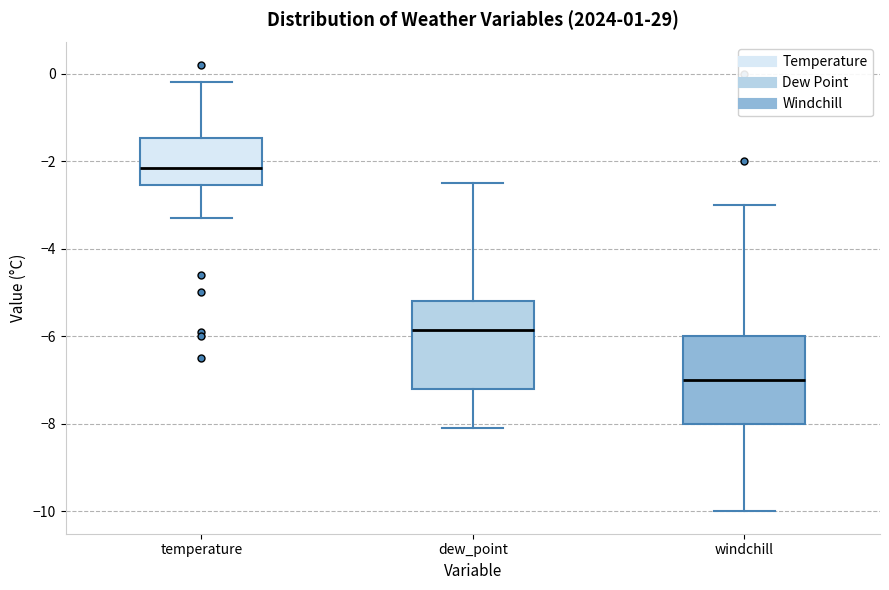

Reading left to right, transcribe this box plot: for each box, give where its median line is, the range the box spans, and where its two whiskers end, as read against the y-axis. The values are not printed on the chart, so give them approximately, as read against the axis.

temperature: median -2.2, box -2.6 to -1.4, whiskers -3.2 to -0.2
dew_point: median -5.8, box -7.2 to -5.2, whiskers -8.0 to -2.4
windchill: median -7.0, box -8.0 to -6.0, whiskers -10.0 to -3.0